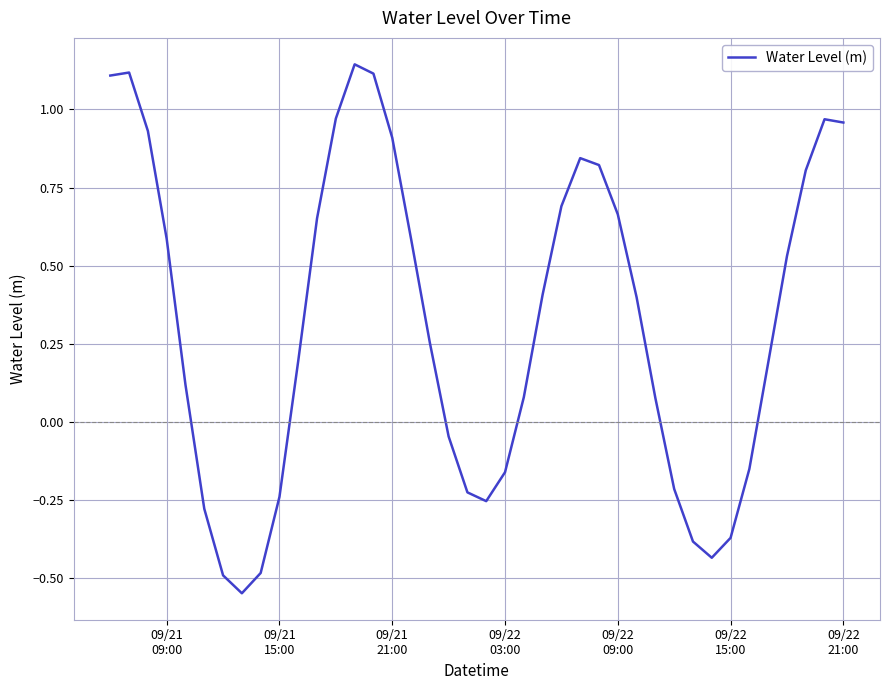

What is the sum of all values?

12.8